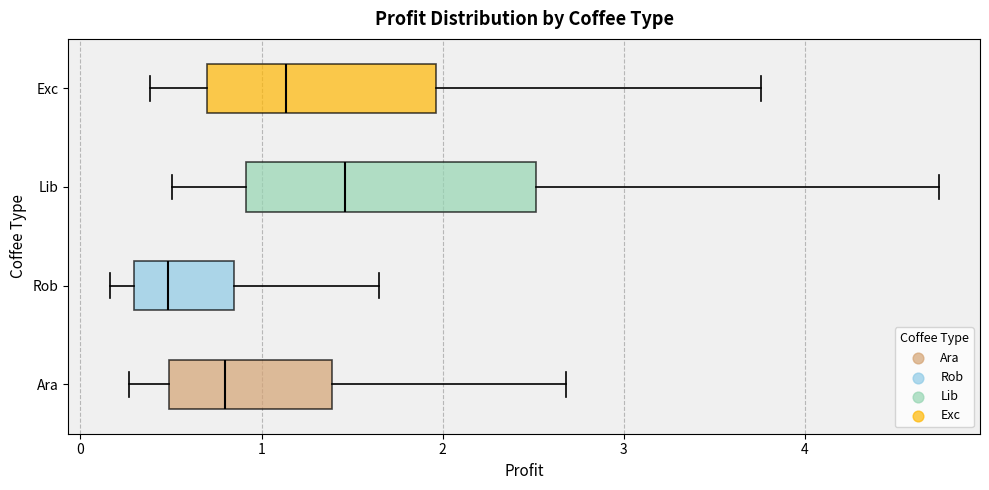

Which box's median line is the furthest to the right?

Lib